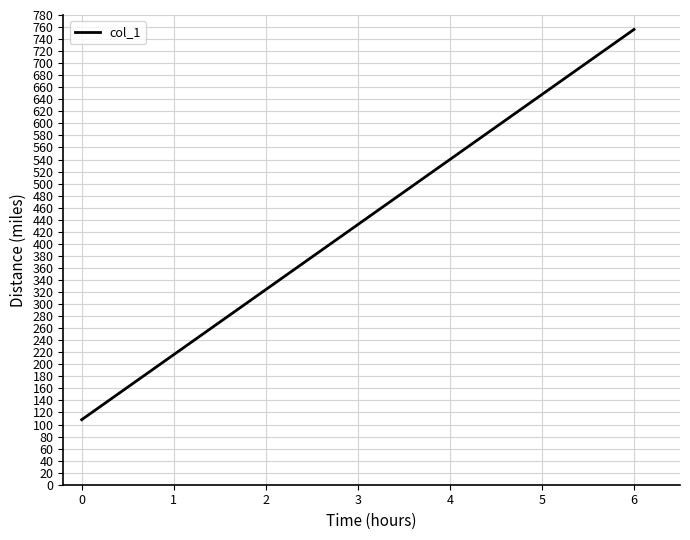

How many lines are shown in the chart?

1